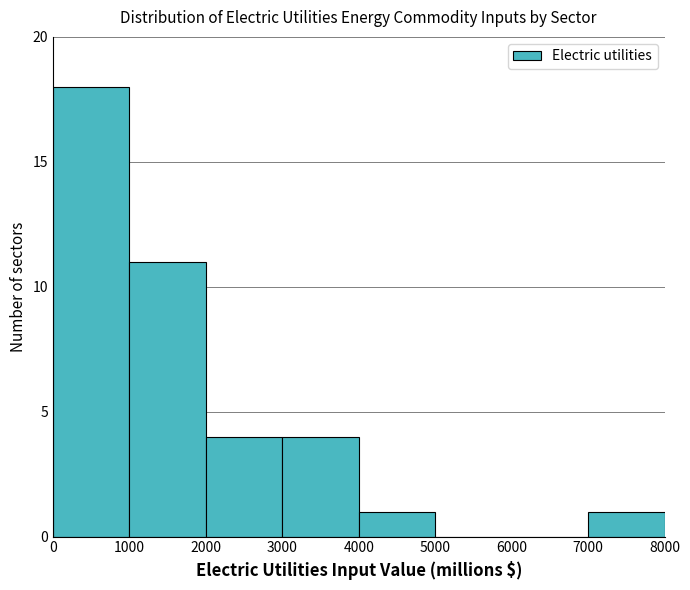

Over which range of the x-axis is the bar tallest?

0 to 1000